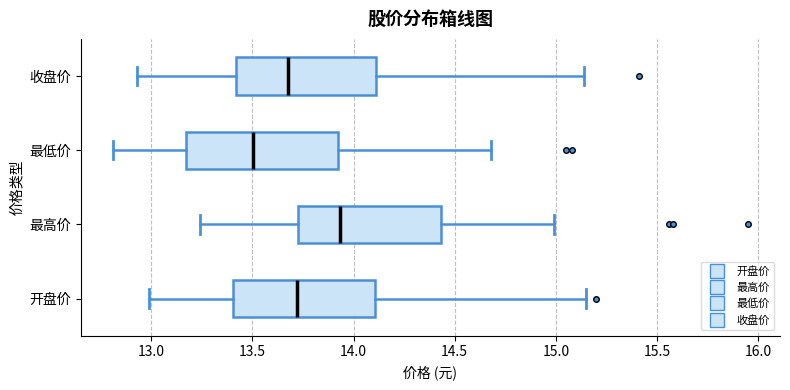

Reading bottom to top, transcribe this box plot: for each box, give where its median line is, the range the box spans, and where its two whiskers end, as read against the x-axis. The values are not printed on the chart, so give them approximately, as read against the axis.

开盘价: median 13.70, box 13.40 to 14.10, whiskers 13.00 to 15.15
最高价: median 13.95, box 13.75 to 14.45, whiskers 13.25 to 15.00
最低价: median 13.50, box 13.15 to 13.90, whiskers 12.80 to 14.70
收盘价: median 13.70, box 13.40 to 14.10, whiskers 12.95 to 15.15